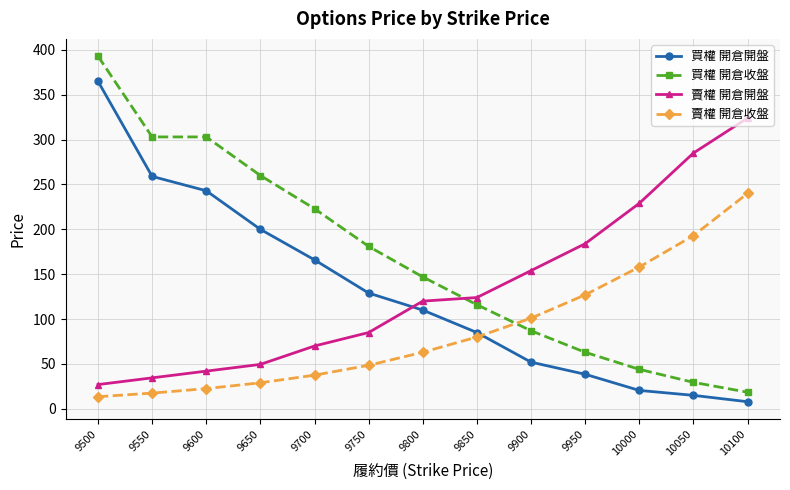

What is the highest value of the 賣權 開倉收盤 series?

240.0